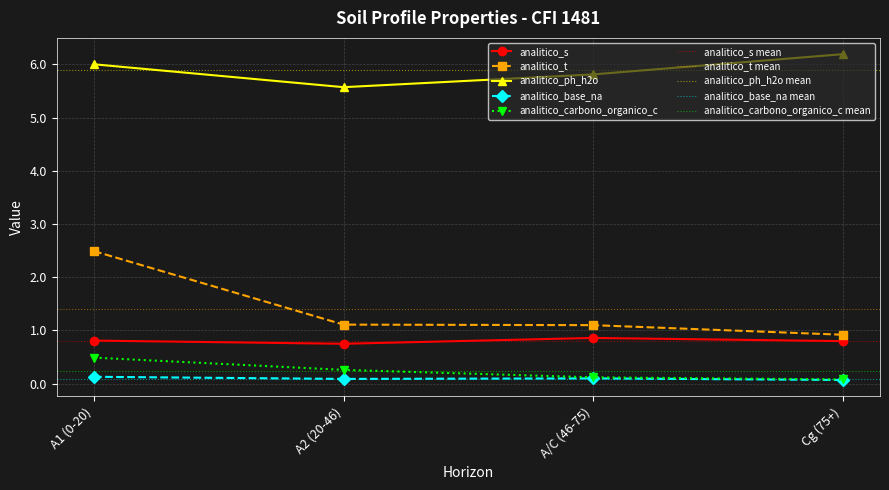

What position from the left is A1 (0-20)?

1